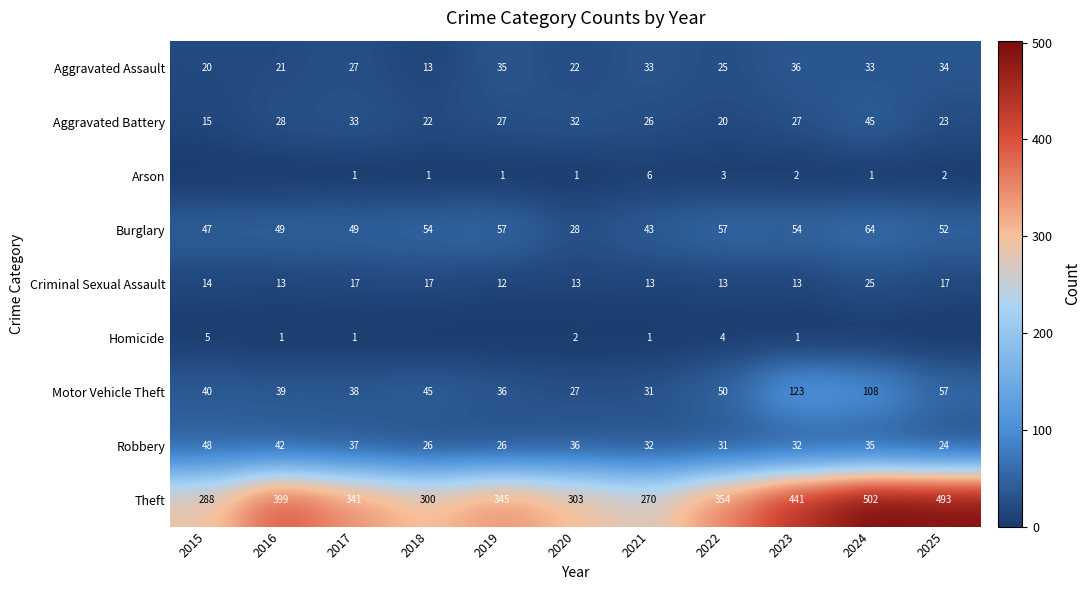

The Criminal Sexual Assault series shows 14 at 2015. True or false?

True